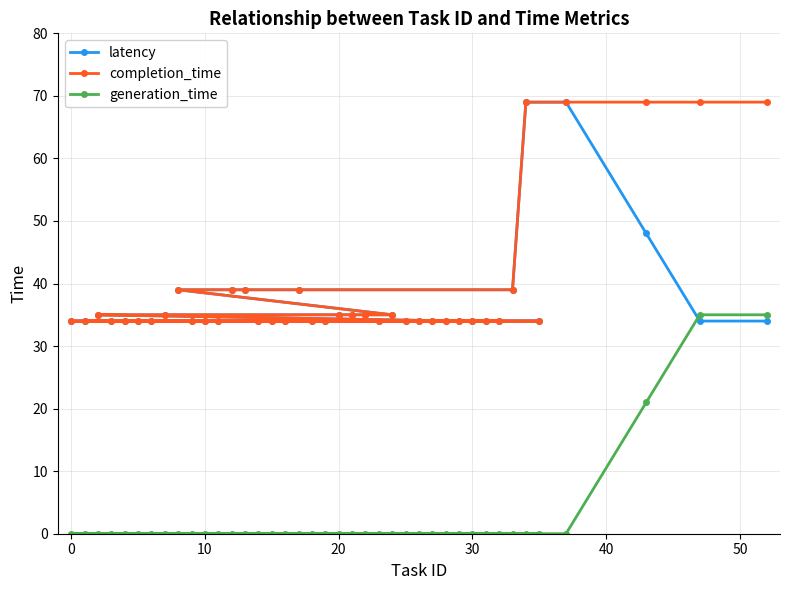

What is the difference between the highest and lowest values at 10?

34